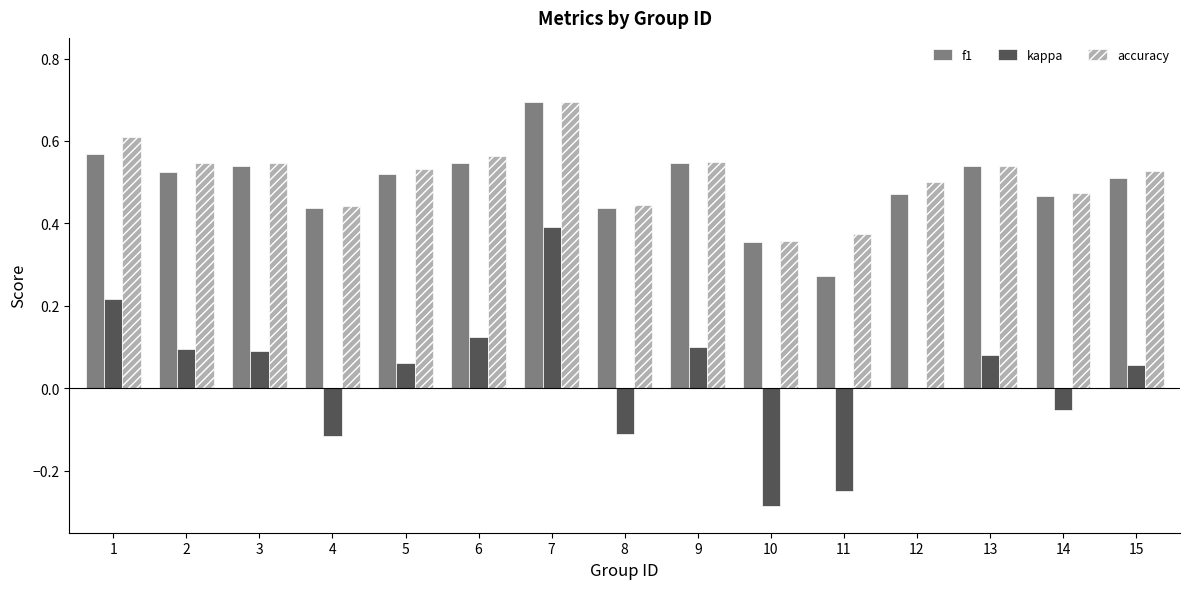

Which category has the highest value across all series?

7